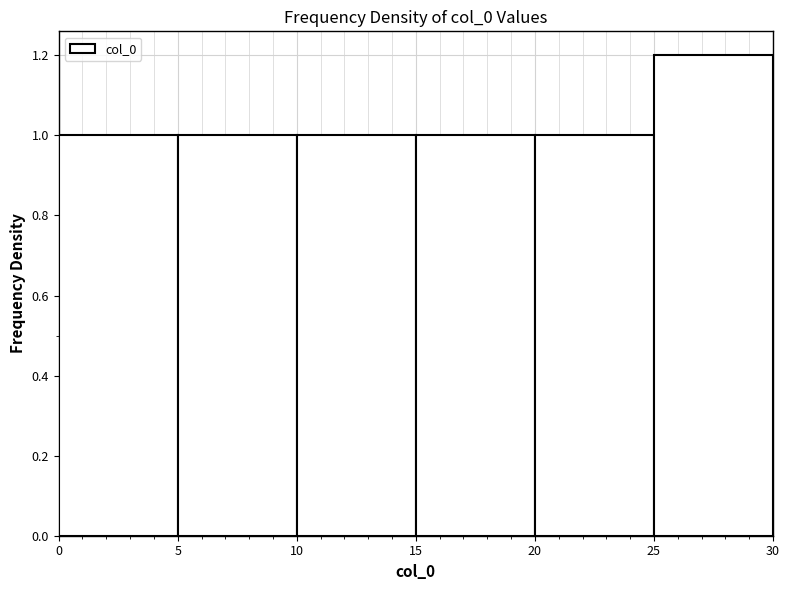

Over which range of the x-axis is the bar tallest?

25 to 30